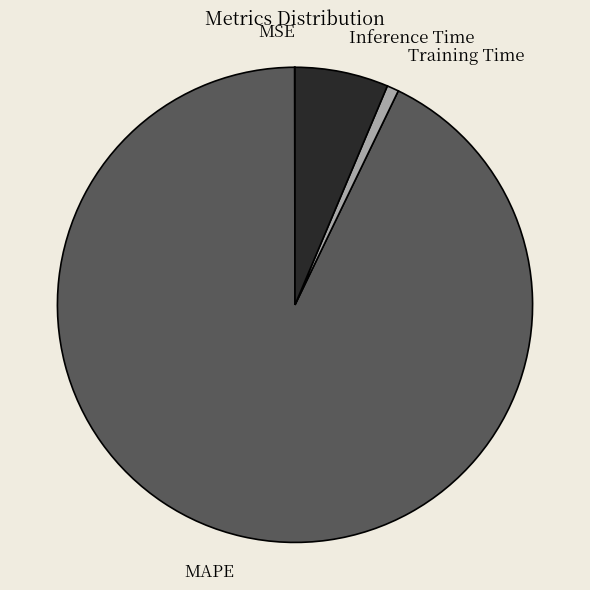

Which slice is the largest?

MAPE